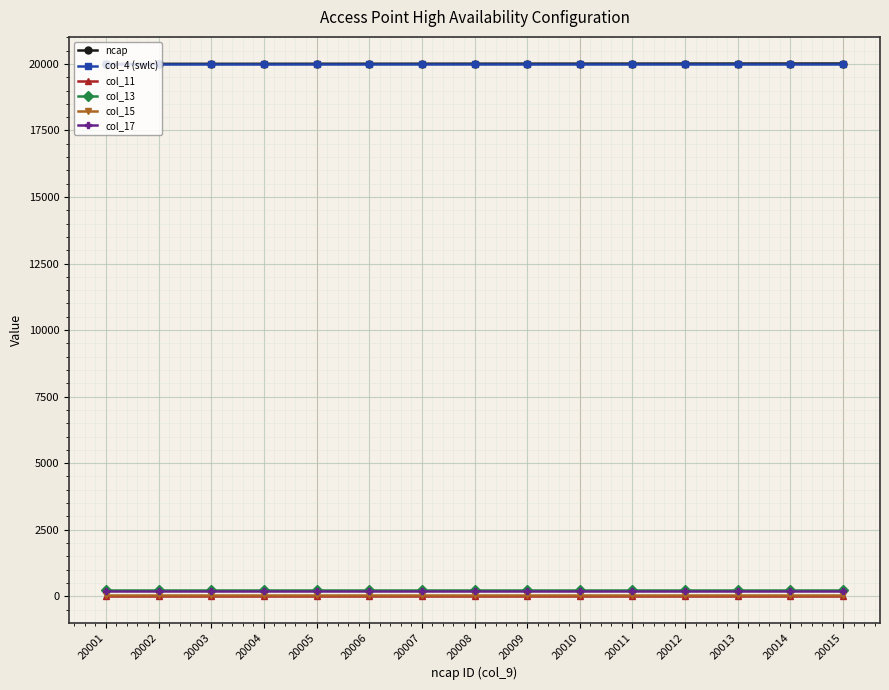

What is the difference between the highest and lowest values at 20003?

19993